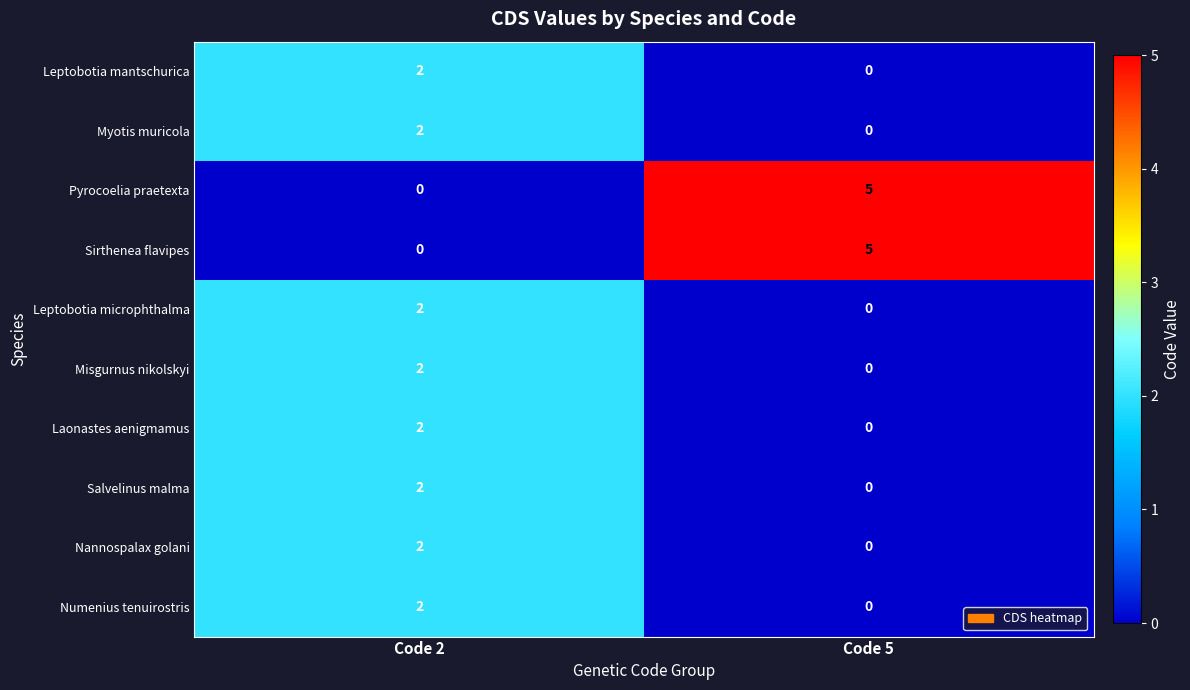

The Numenius tenuirostris series shows 0 at Code 2. True or false?

False